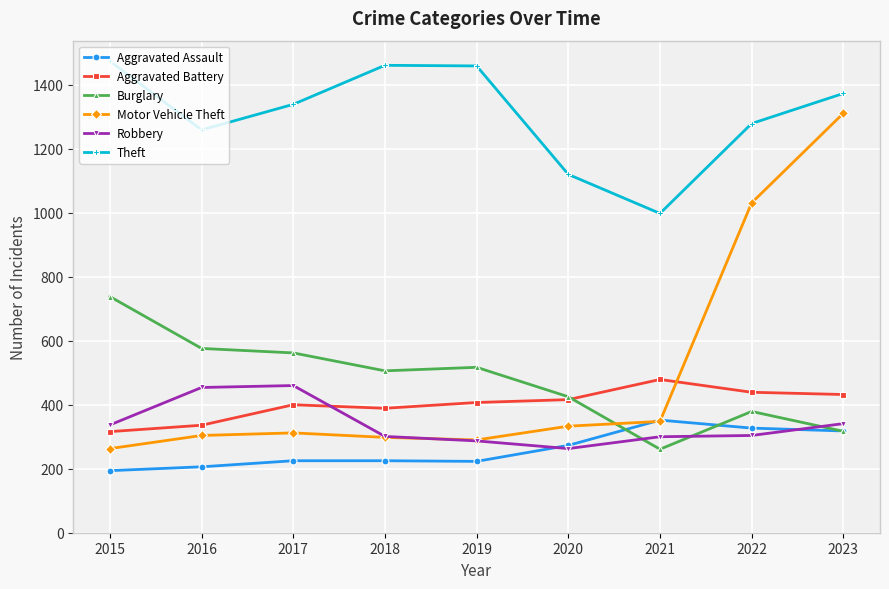

What value does the Theft series have at 2021, to the nearest 5?

1000